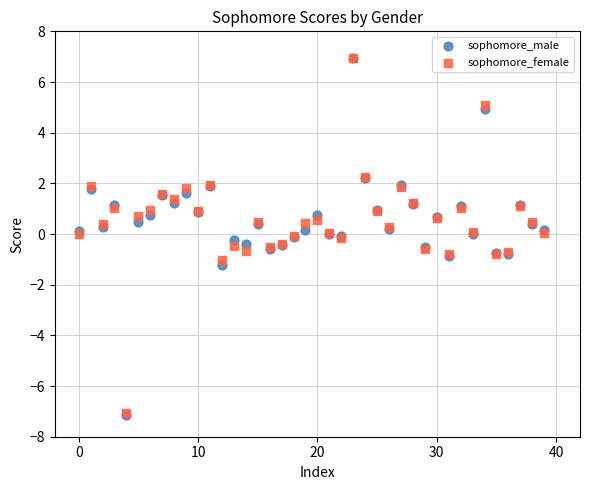

What are all the series names shown in the legend?

sophomore_male, sophomore_female